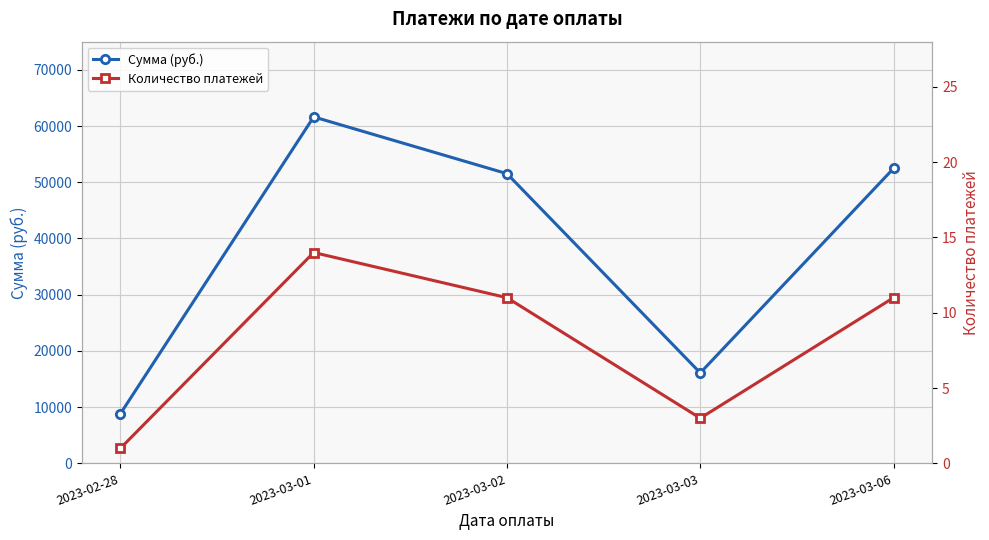

The value of Сумма (руб.) at 2023-03-06 is 52463.0. True or false?

True